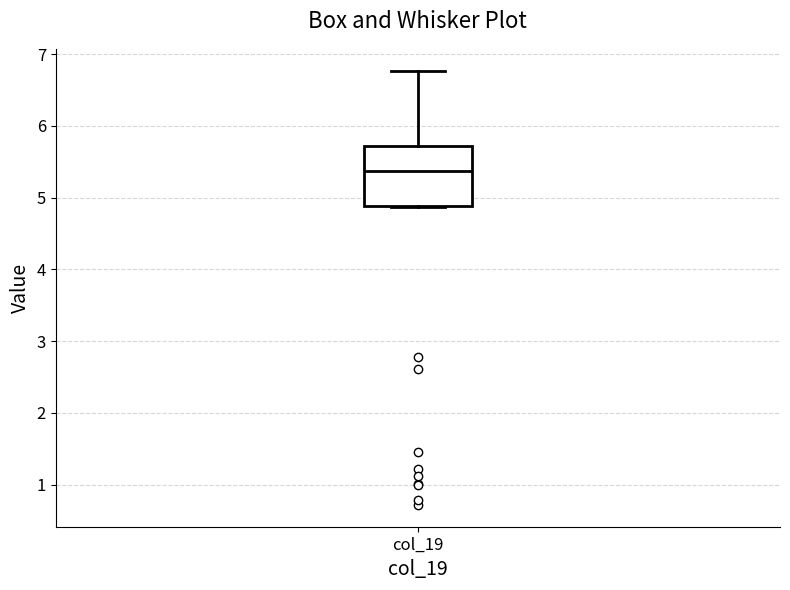

Where is the upper edge of the box for col_19 on the y-axis? The values are not printed on the chart, so give them approximately, as read against the axis.

5.7